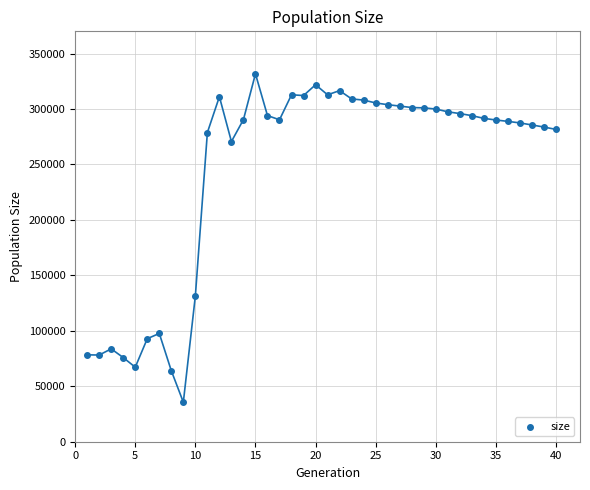

What Y value in the scatter plot is closest to 183647?

131425